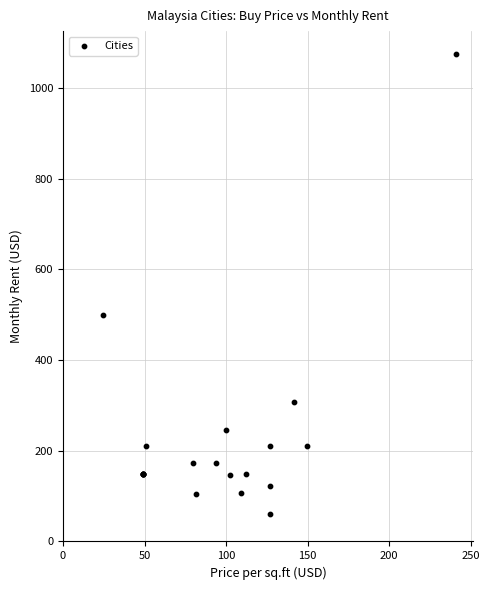

What Y value in the scatter plot is closest to 568?

500.0